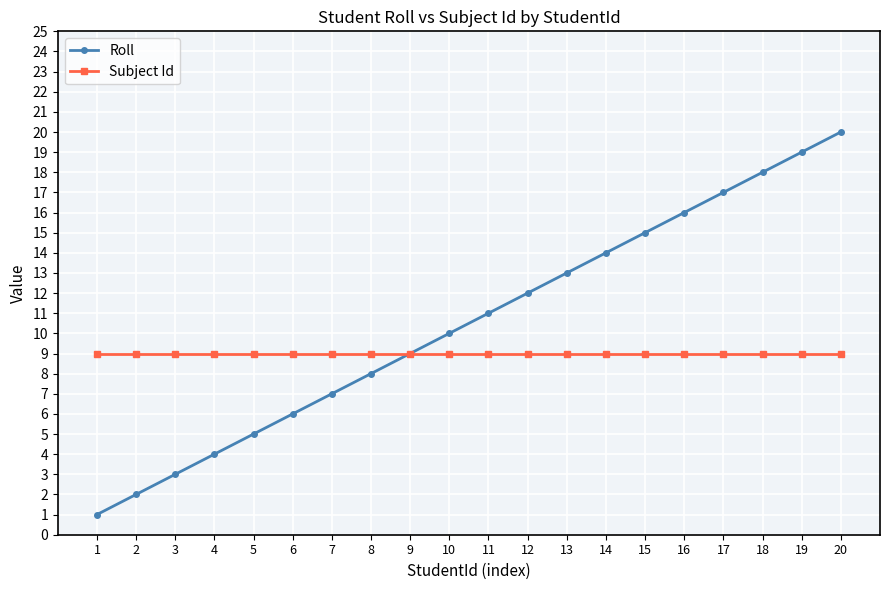

Which series has the widest spread of values?

Roll